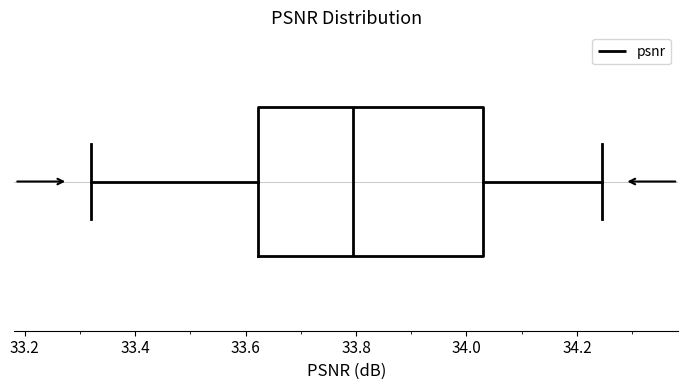

Where is the right edge of the box on the x-axis? The values are not printed on the chart, so give them approximately, as read against the axis.

34.04